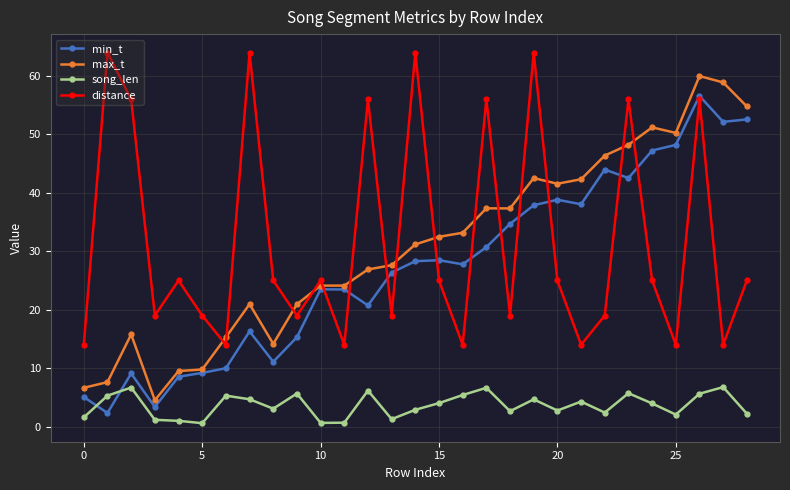

Rank the series by their maximum value, from lowest to highest.

song_len, min_t, max_t, distance